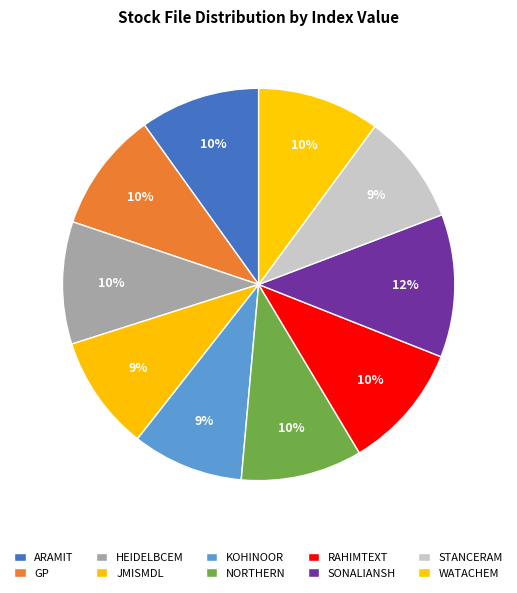

How many segments does this pie chart have?

10